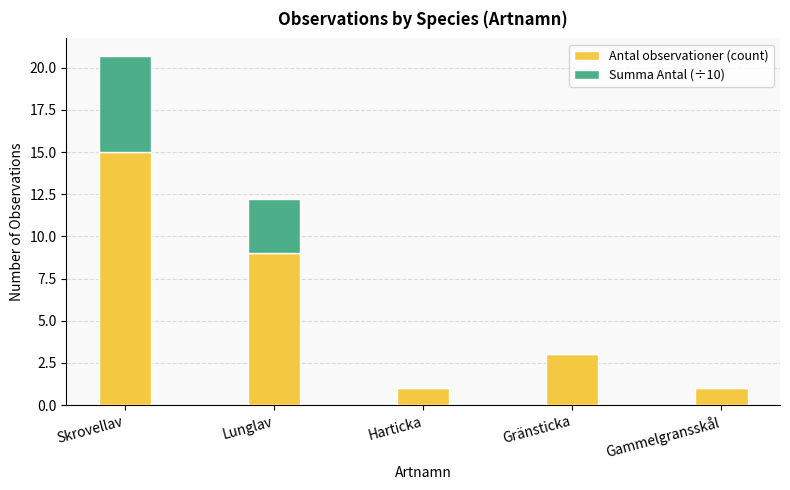

What is the maximum value for Antal observationer (count)?

15.0